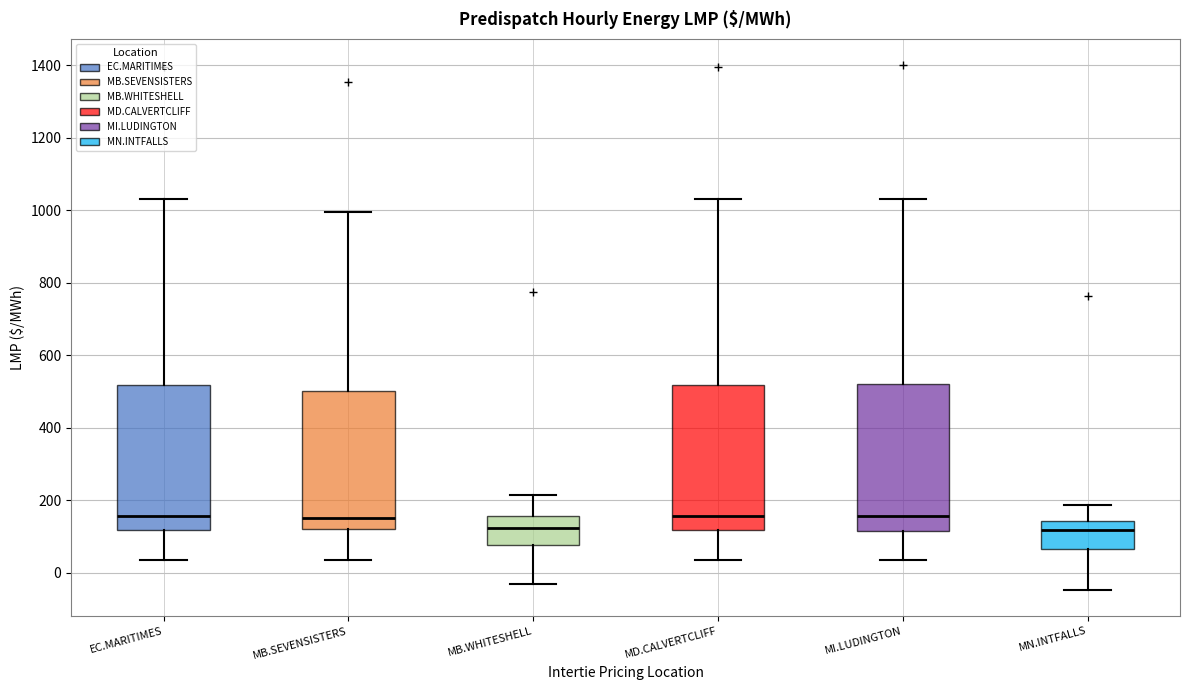

Where does the median line of the box for MN.INTFALLS sit on the y-axis? The values are not printed on the chart, so give them approximately, as read against the axis.

120